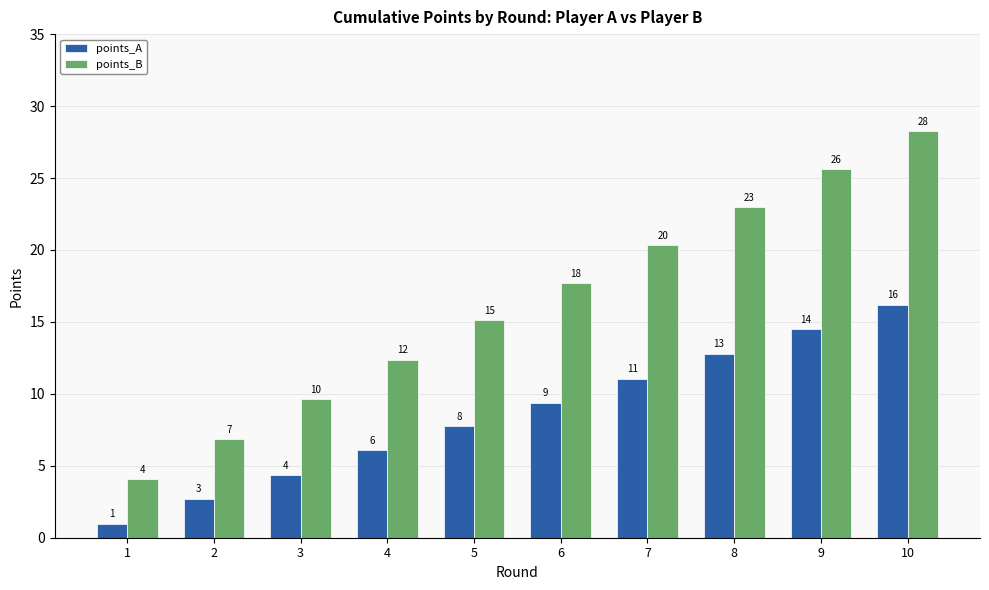

What is the average value of the points_A series?

8.6